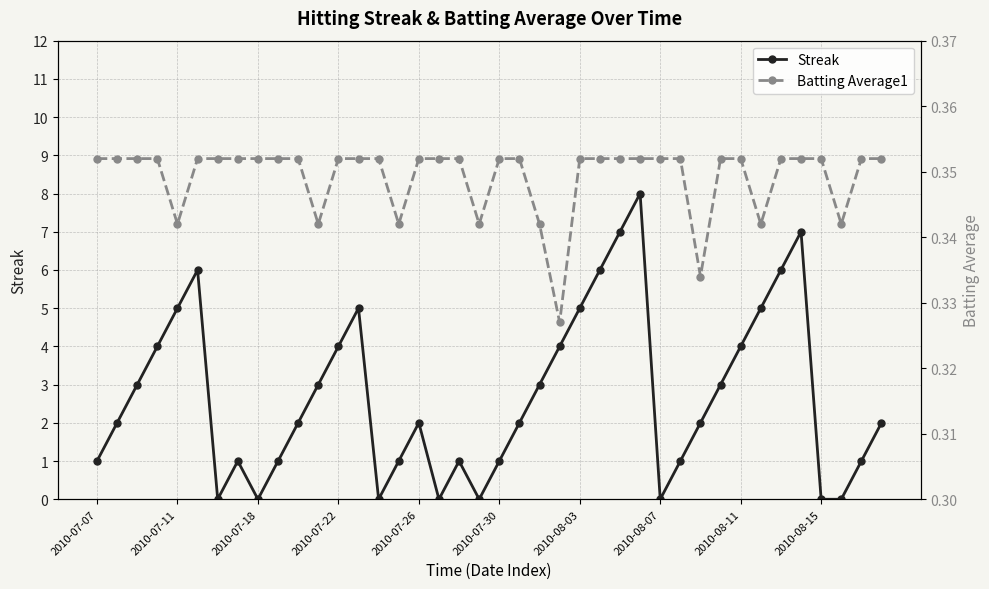

In Streak, how many points are higher than both neighbors (excluding endpoints)?

7